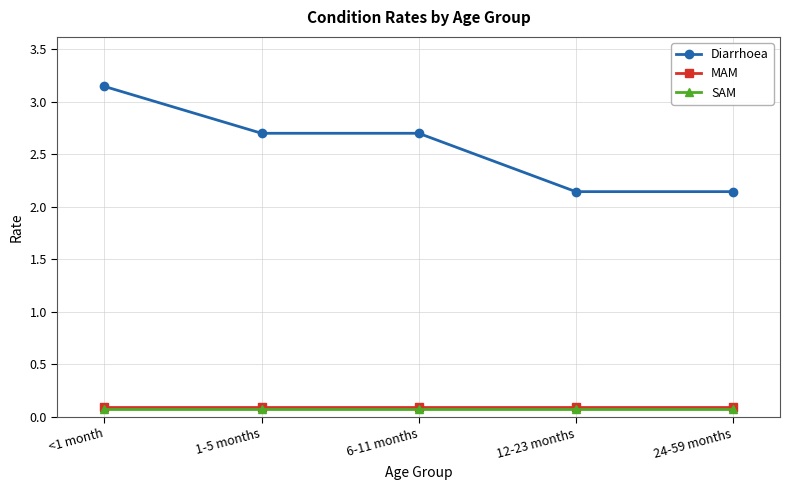

What is the label of the 2nd point from the right?

12-23 months